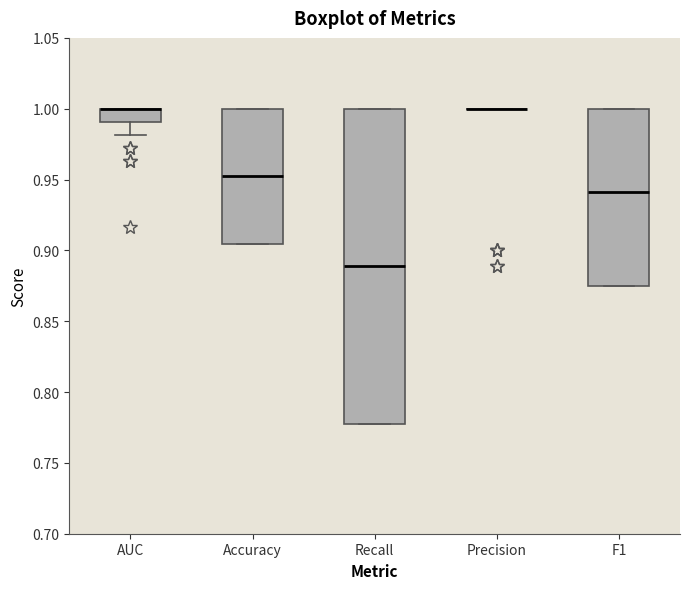

Reading left to right, transcribe this box plot: for each box, give where its median line is, the range the box spans, and where its two whiskers end, as read against the y-axis. The values are not printed on the chart, so give them approximately, as read against the axis.

AUC: median 1.000 (drawn on the box's upper edge), box 0.990 to 1.000, whiskers 0.980 to 1.000
Accuracy: median 0.950, box 0.905 to 1.000, whiskers 0.905 to 1.000
Recall: median 0.890, box 0.780 to 1.000, whiskers 0.780 to 1.000
Precision: box collapsed to a line at 1.000, whiskers 1.000 to 1.000
F1: median 0.940, box 0.875 to 1.000, whiskers 0.875 to 1.000